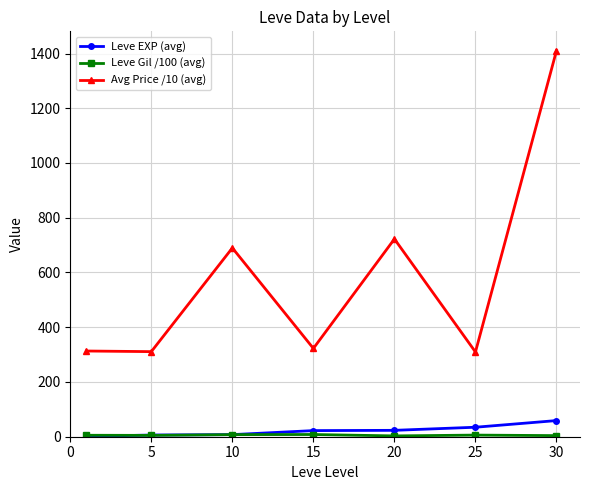

How many lines are shown in the chart?

3